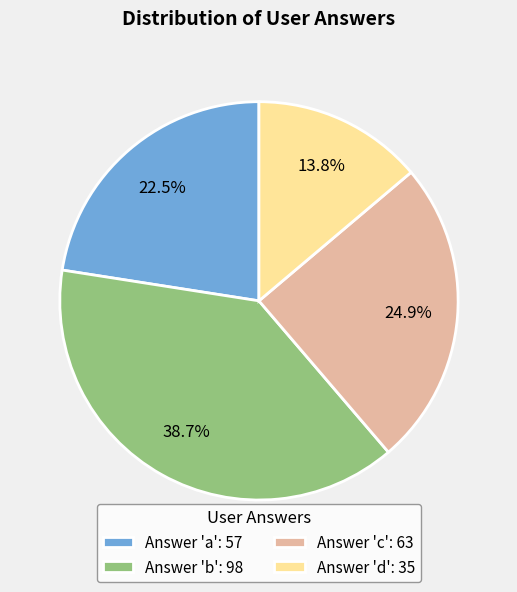

Rank the categories by value from highest to lowest.

Answer 'b': 98, Answer 'c': 63, Answer 'a': 57, Answer 'd': 35